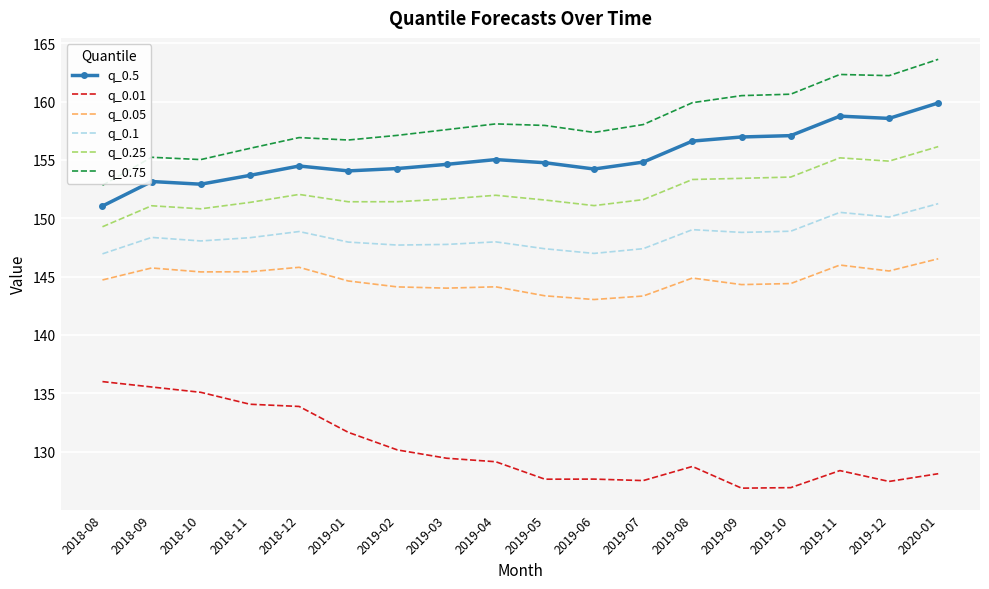

Count the number of categories in the chart.

18